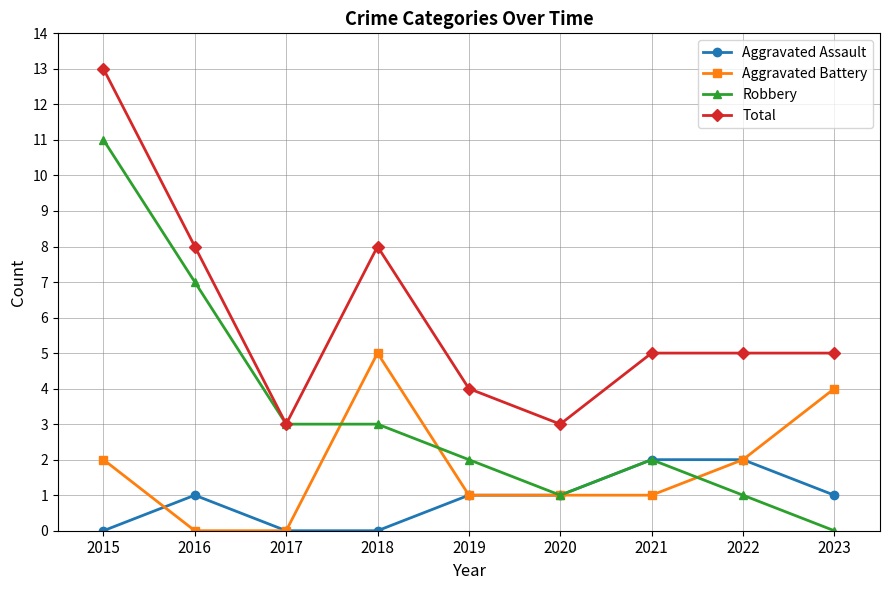

What are all the series names shown in the legend?

Aggravated Assault, Aggravated Battery, Robbery, Total